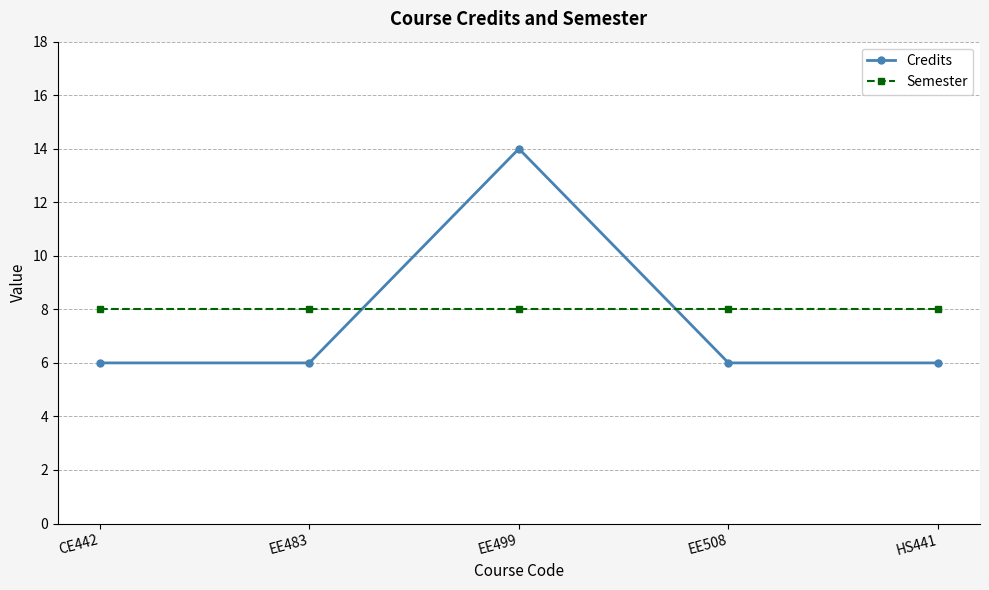

How many categories are shown in the chart?

5